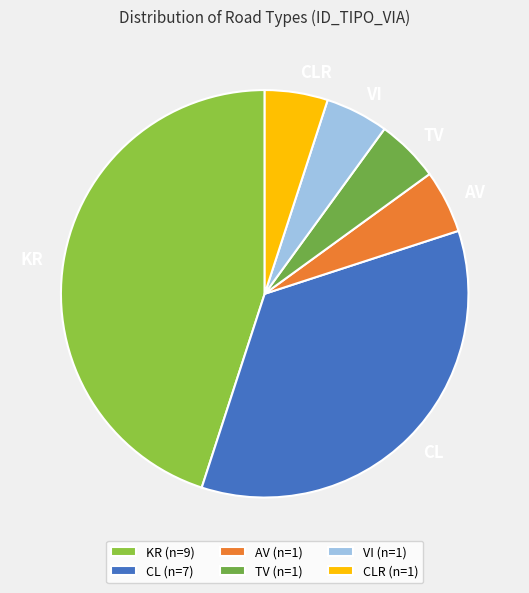

Count the number of slices in the pie.

6